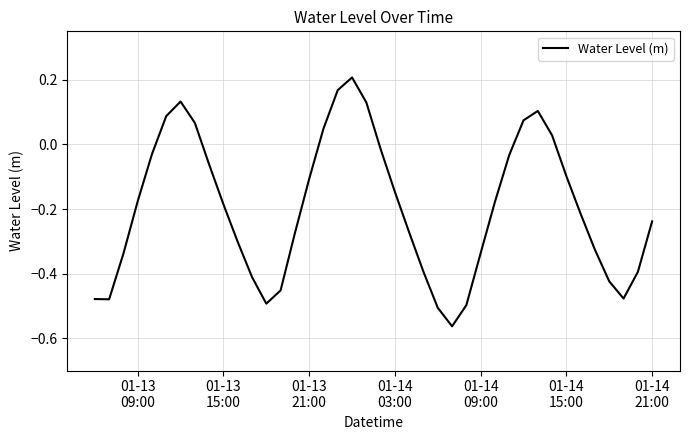

How many negative values are there?

30